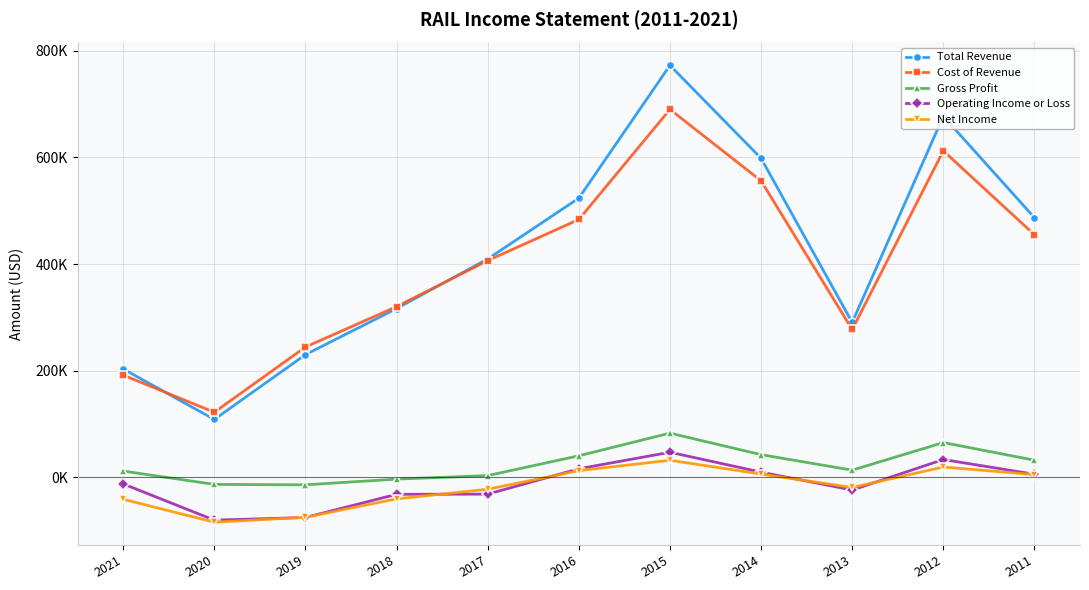

True or false: Gross Profit and Cost of Revenue cross at least once.

False